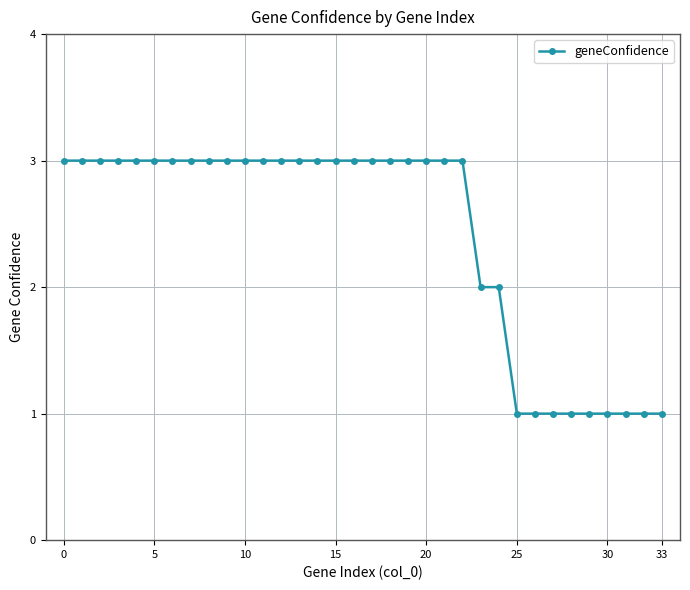

What is the value of the 31st point from the left?

1